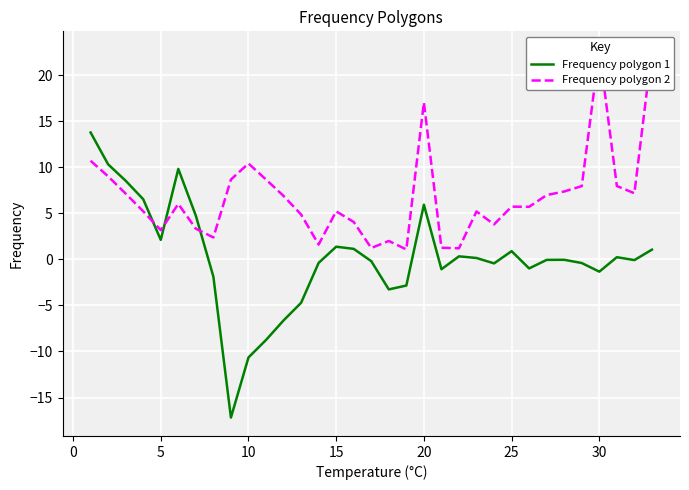

What is the maximum value for Frequency polygon 1?

13.8